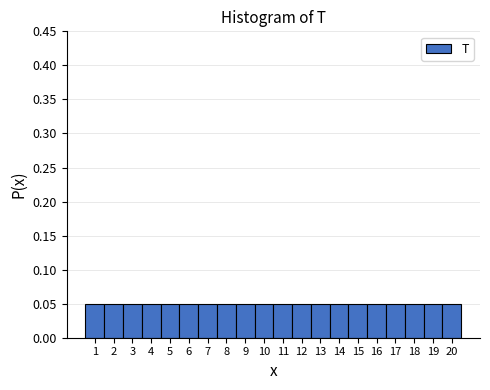

Reading left to right, list every bar in this chart as the range it spans on the x-axis followed by its height. The values are not printed on the chart, so give them approximately, as read against the axis.

0.5 to 1.5: 0.05
1.5 to 2.5: 0.05
2.5 to 3.5: 0.05
3.5 to 4.5: 0.05
4.5 to 5.5: 0.05
5.5 to 6.5: 0.05
6.5 to 7.5: 0.05
7.5 to 8.5: 0.05
8.5 to 9.5: 0.05
9.5 to 10.5: 0.05
10.5 to 11.5: 0.05
11.5 to 12.5: 0.05
12.5 to 13.5: 0.05
13.5 to 14.5: 0.05
14.5 to 15.5: 0.05
15.5 to 16.5: 0.05
16.5 to 17.5: 0.05
17.5 to 18.5: 0.05
18.5 to 19.5: 0.05
19.5 to 20.5: 0.05